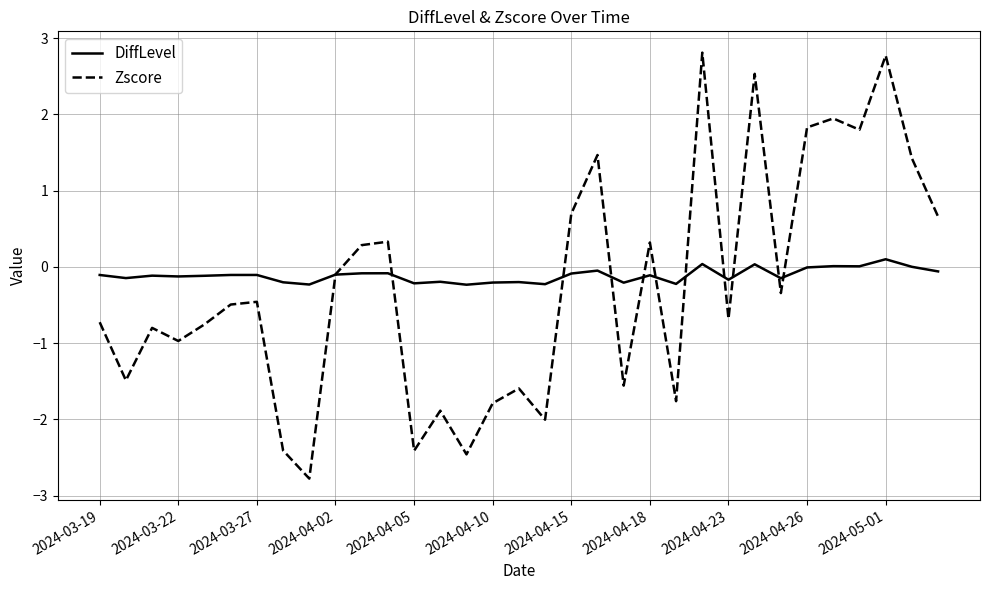

List the series in order of their peak value, lowest first.

DiffLevel, Zscore